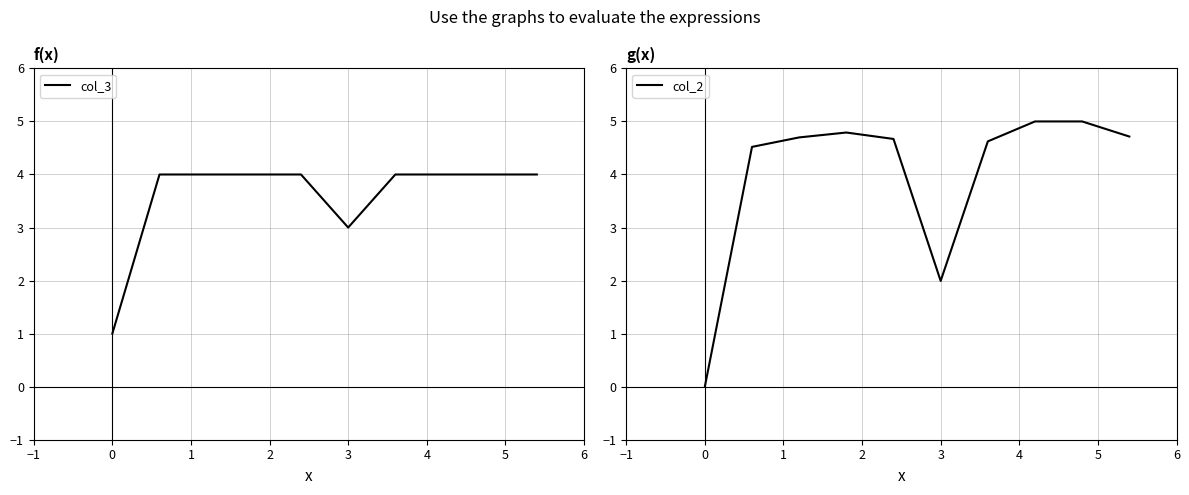

The value of col_2 at 0 is -3.4. True or false?

False